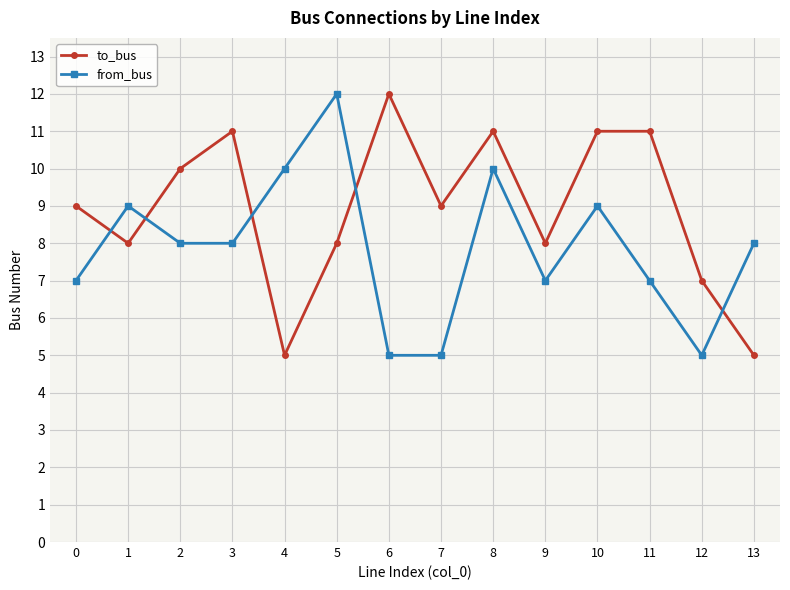

True or false: to_bus has more than 2 points higher than both neighbors.

True